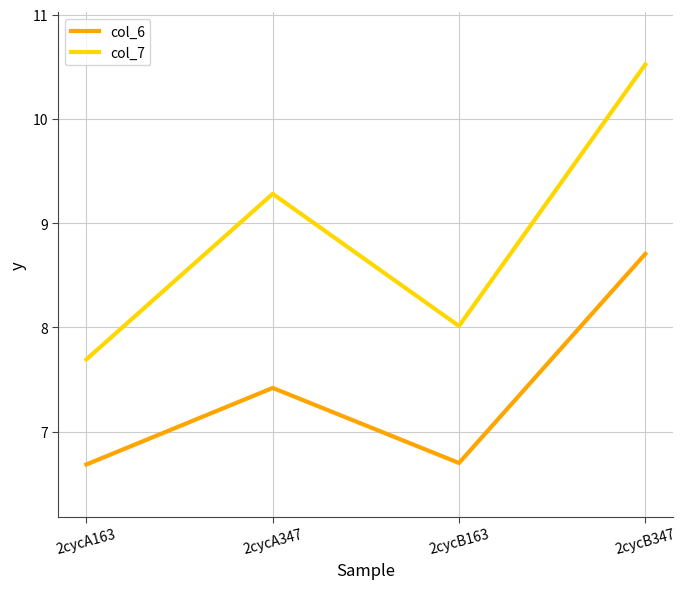

Is the value of col_7 at 2cycB163 greater than the value of col_6 at 2cycB347?

No